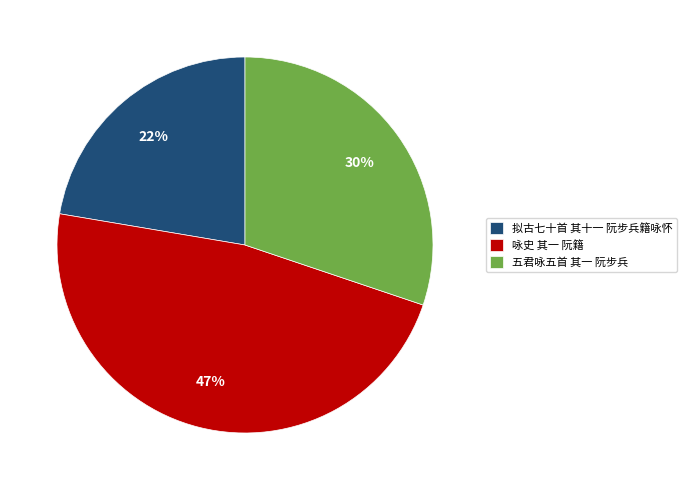

Between 咏史 其一 阮籍 and 拟古七十首 其十一 阮步兵籍咏怀, which is larger?

咏史 其一 阮籍